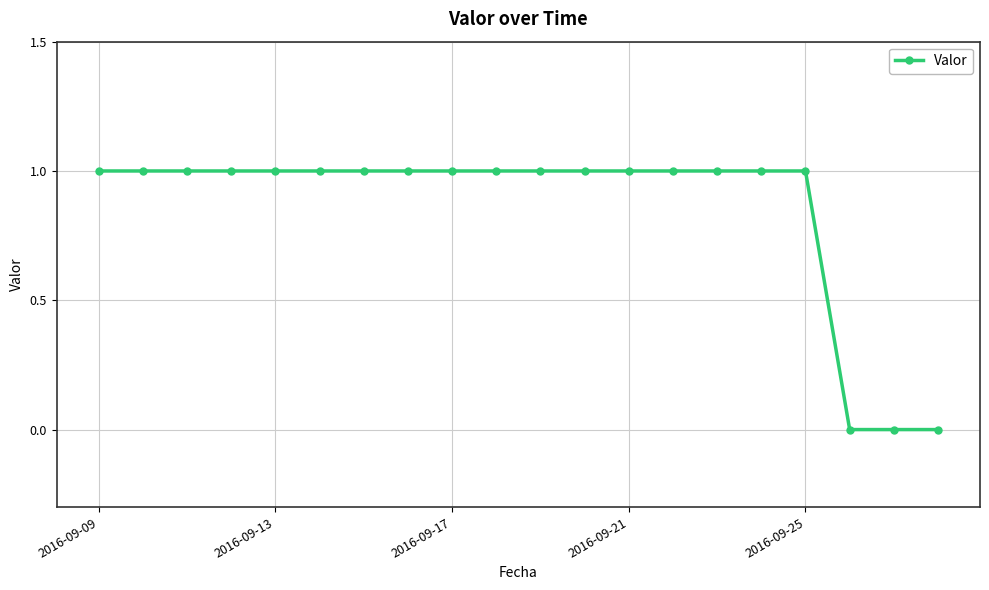

What is the value of the 9th point from the left?

1